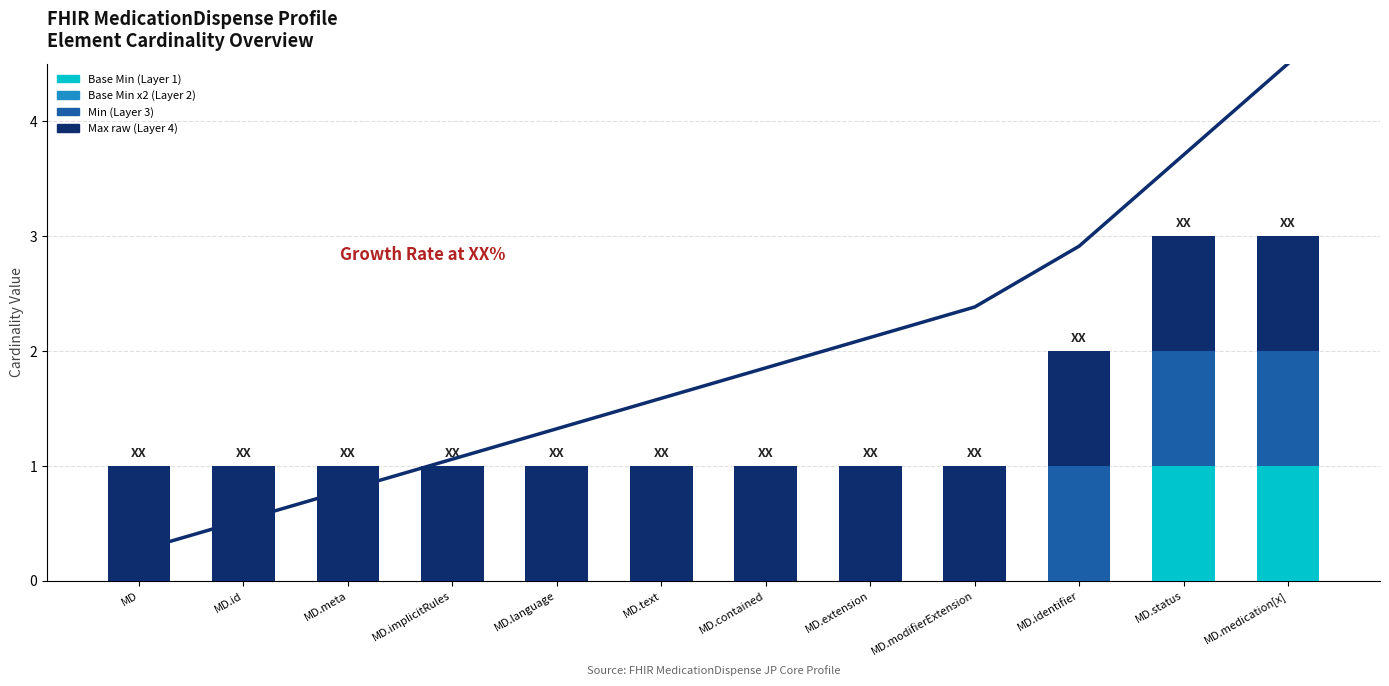

Which series changed the most between MD.language and MD.extension?

Base Min (Layer 1)